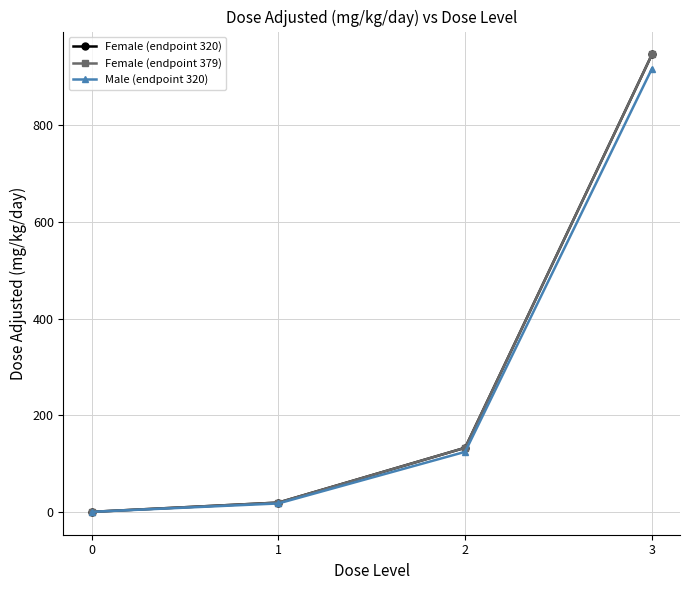

True or false: Female (endpoint 320) and Female (endpoint 379) intersect in this chart.

False